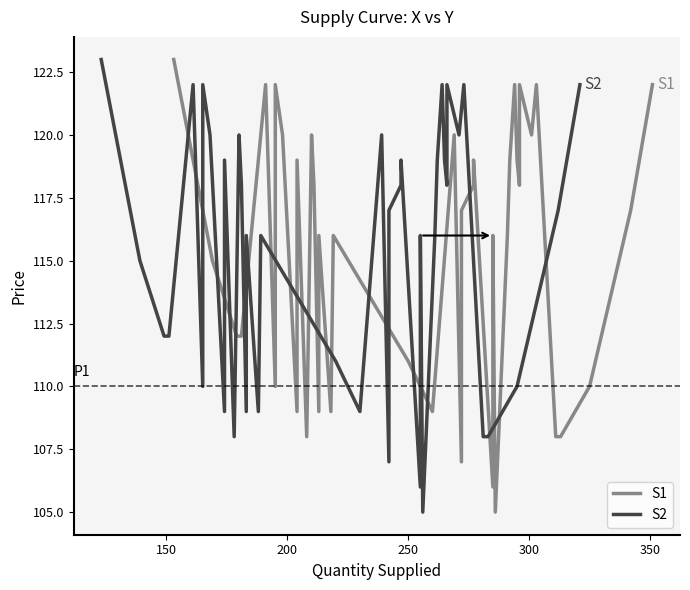

How many series are shown in this chart?

2